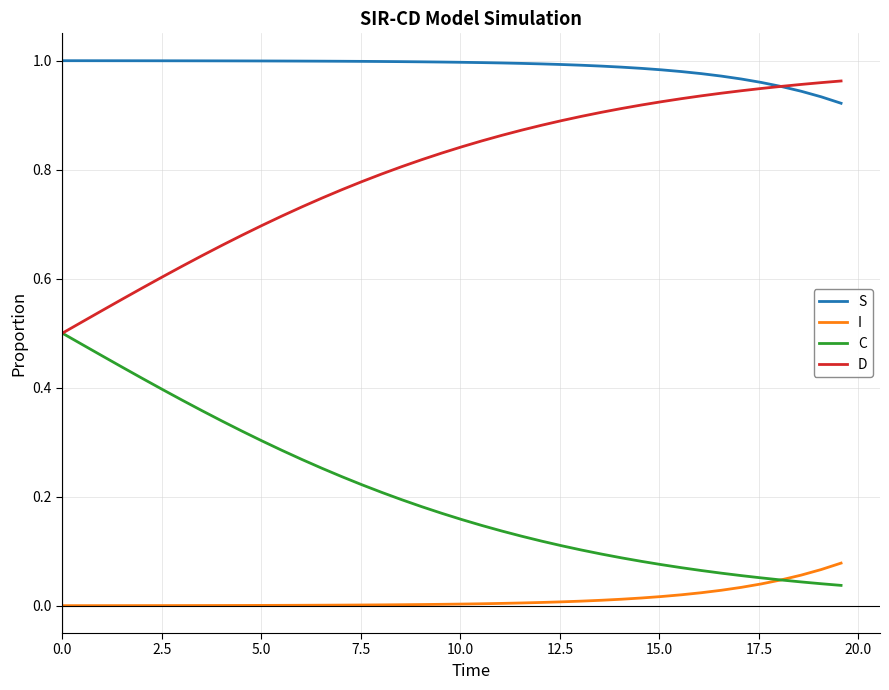

True or false: D and I cross at least once.

False